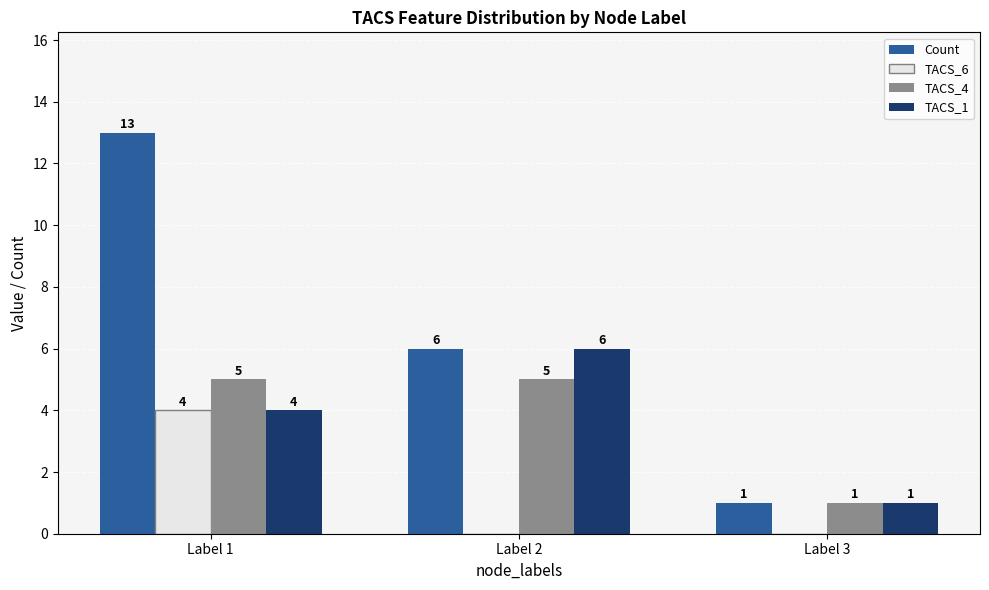

True or false: Count has a value of 6 at Label 2.

True